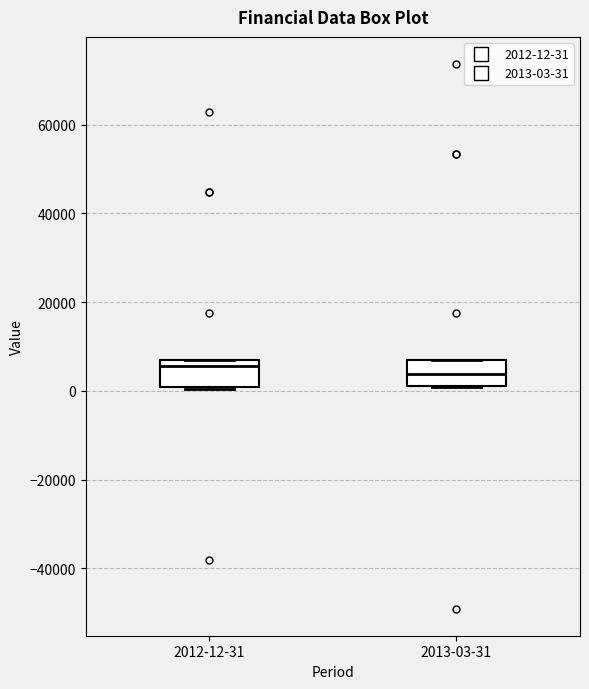

Reading left to right, transcribe this box plot: for each box, give where its median line is, the range the box spans, and where its two whiskers end, as read against the y-axis. The values are not printed on the chart, so give them approximately, as read against the axis.

2012-12-31: median 6000 (just below the box's upper edge), box 0 to 6000, whiskers 0 to 6000
2013-03-31: median 4000, box 0 to 6000, whiskers 0 to 6000